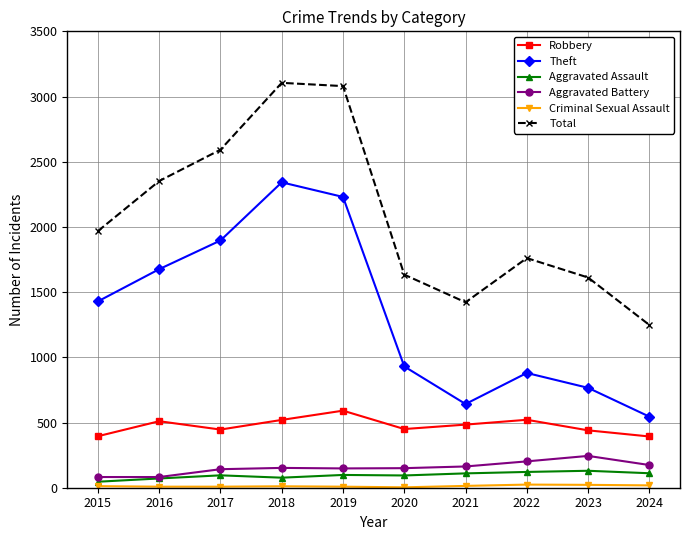

How many distinct data groups are displayed?

6